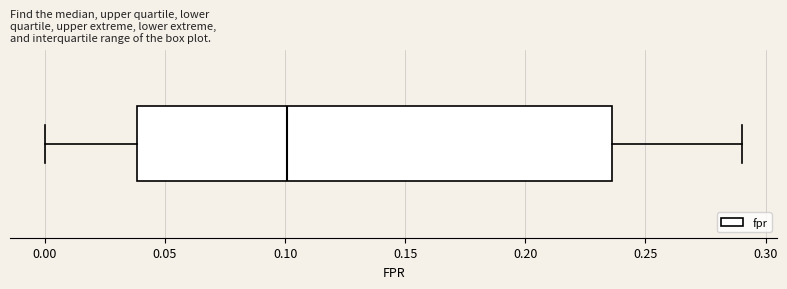

Read this box plot against the x-axis: the position of the median line, the range covered by the box, and the ends of both whiskers. The values are not printed on the chart, so give them approximately, as read against the axis.

median 0.100, box 0.040 to 0.235, whiskers 0.000 to 0.290